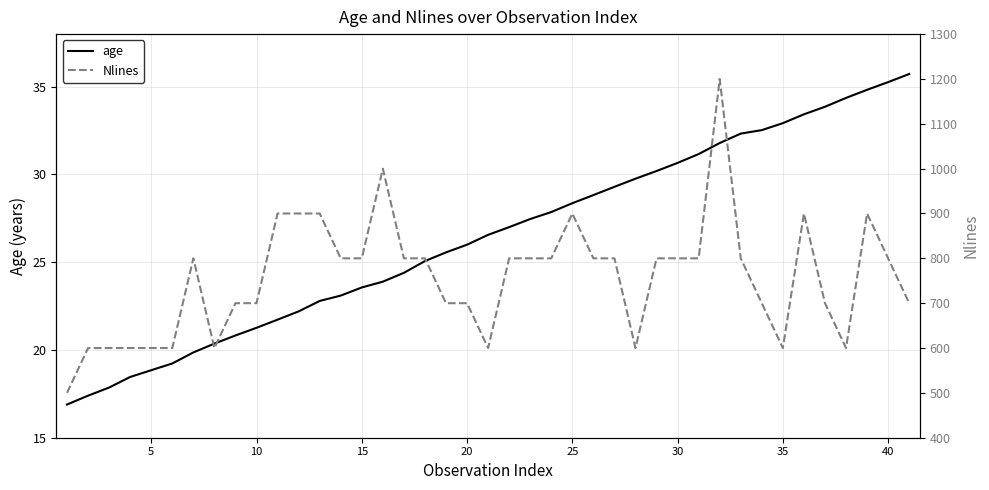

The value of Nlines at 33 is 374.1. True or false?

False